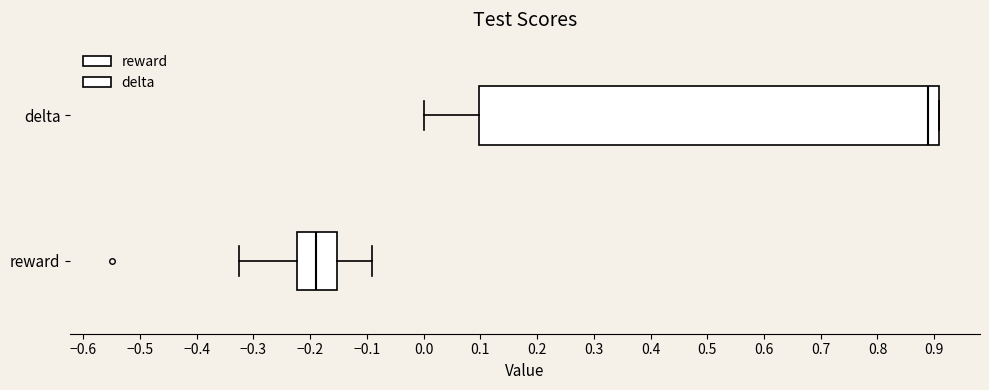

Which box's median line is the furthest to the left?

reward